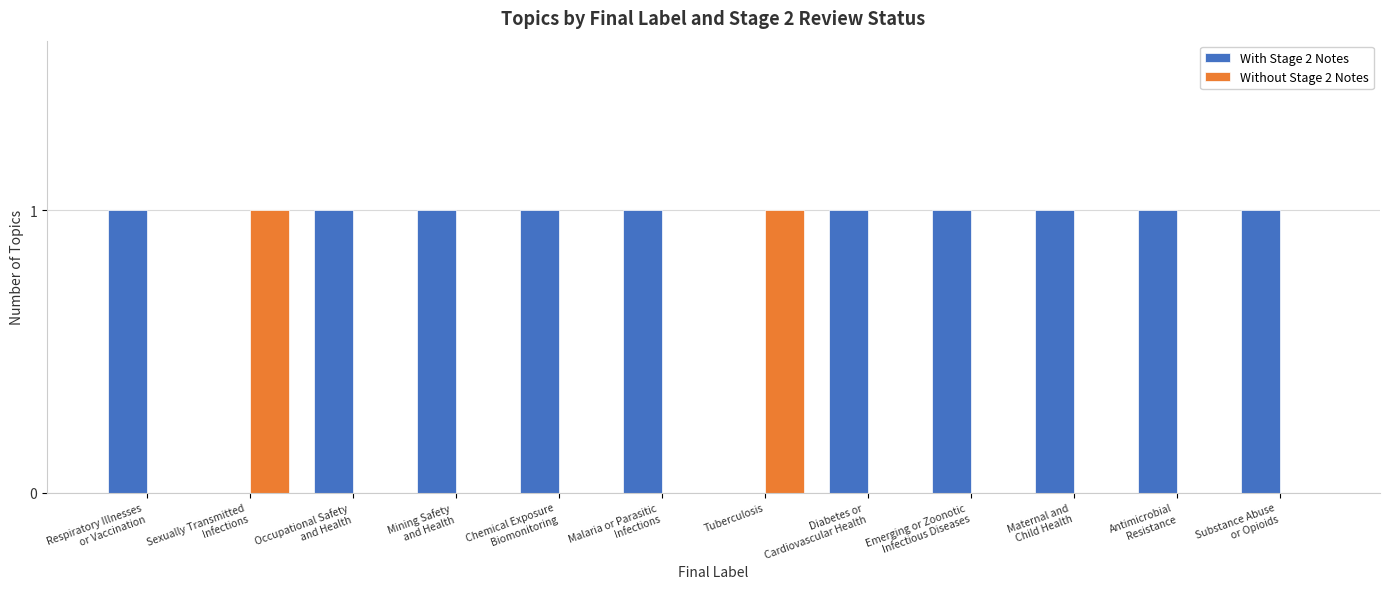

Which series has the largest total across all categories?

With Stage 2 Notes